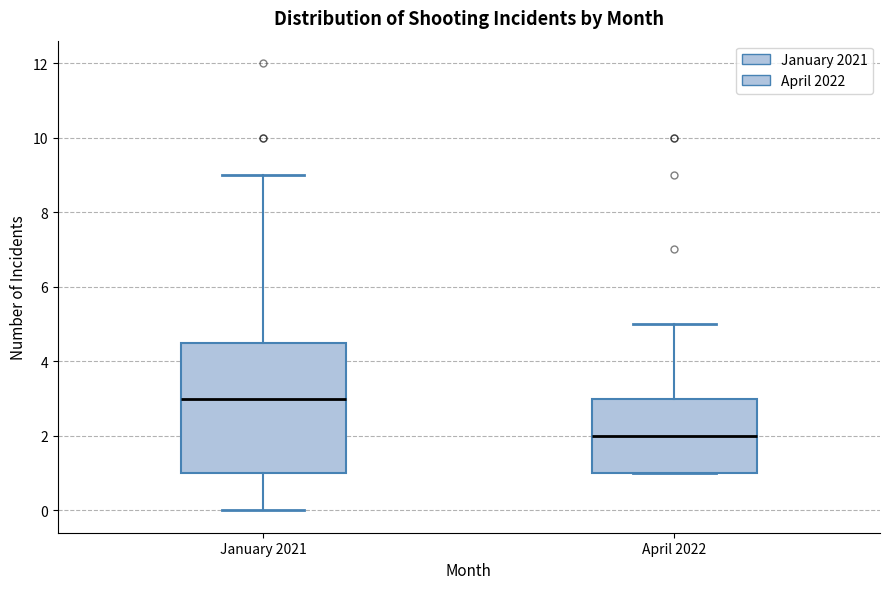

Reading left to right, read every box against the y-axis: the position of its median line, the range the box covers, and the ends of its whiskers. The values are not printed on the chart, so give them approximately, as read against the axis.

January 2021: median 3.0, box 1.0 to 4.6, whiskers 0.0 to 9.0
April 2022: median 2.0, box 1.0 to 3.0, whiskers 1.0 to 5.0